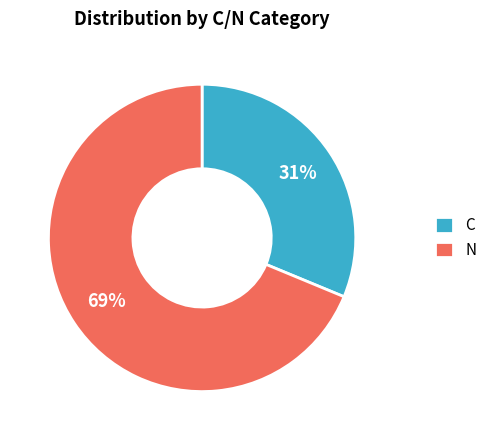

The C slice represents 17% of the pie. True or false?

False